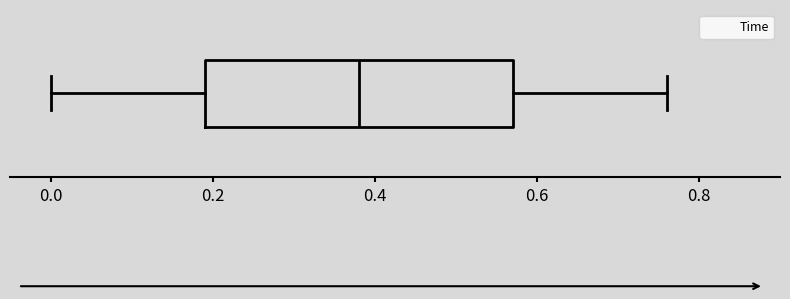

Read this box plot against the x-axis: the position of the median line, the range covered by the box, and the ends of both whiskers. The values are not printed on the chart, so give them approximately, as read against the axis.

median 0.38, box 0.20 to 0.58, whiskers 0.00 to 0.76